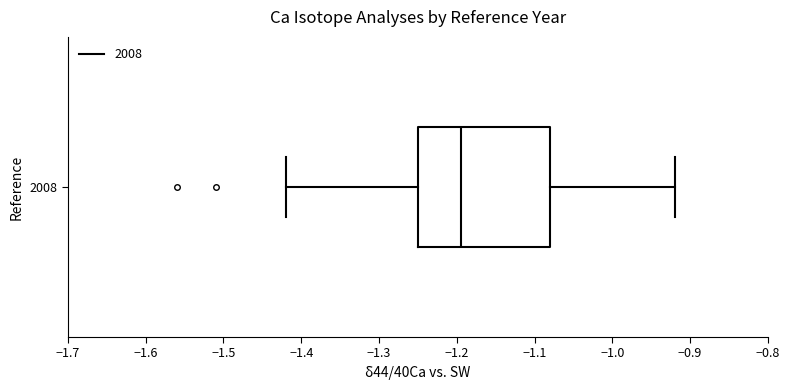

Read this box plot against the x-axis: the position of the median line, the range covered by the box, and the ends of both whiskers. The values are not printed on the chart, so give them approximately, as read against the axis.

median -1.19, box -1.25 to -1.08, whiskers -1.42 to -0.92